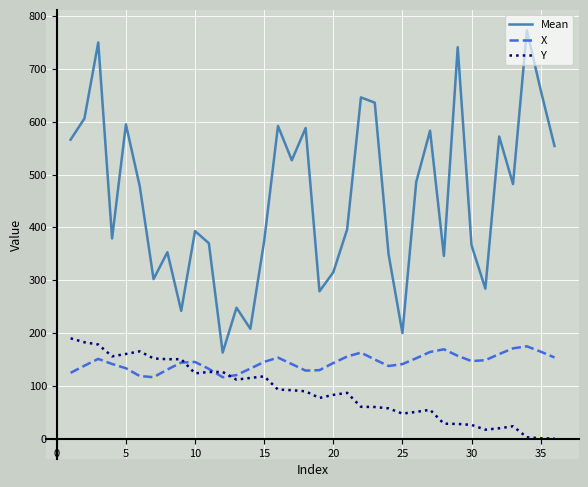

Which series has the largest total across all categories?

Mean